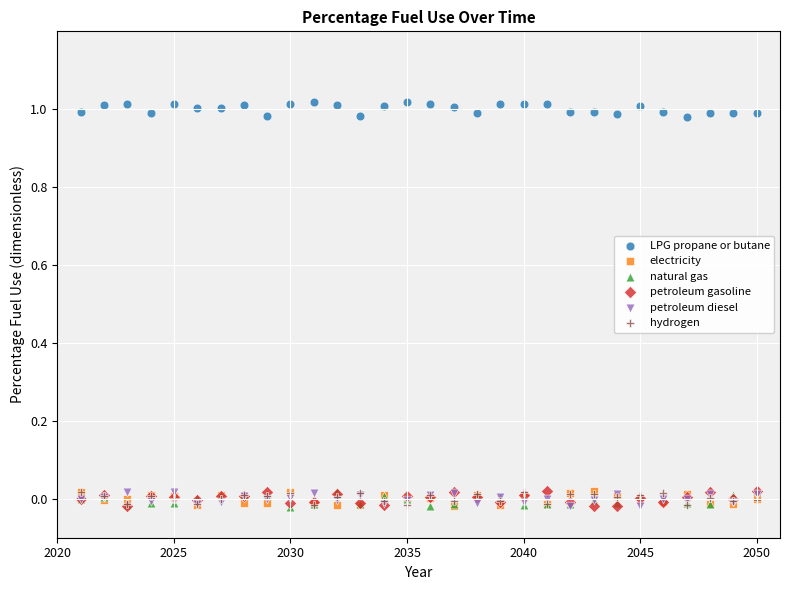

What are all the series names shown in the legend?

LPG propane or butane, electricity, natural gas, petroleum gasoline, petroleum diesel, hydrogen